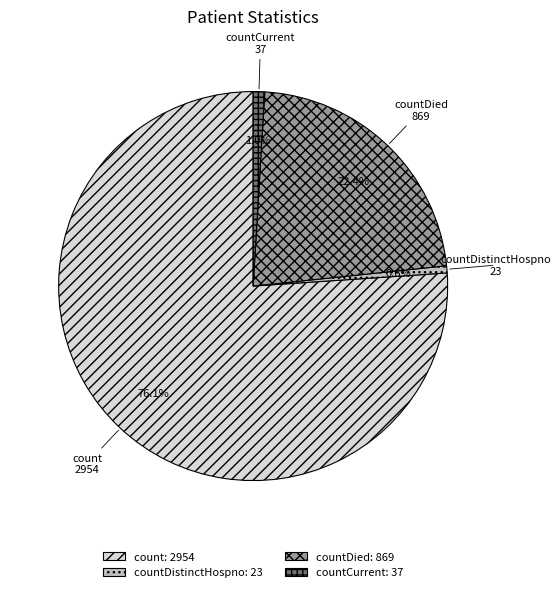

Does count represent more than half of the total?

Yes